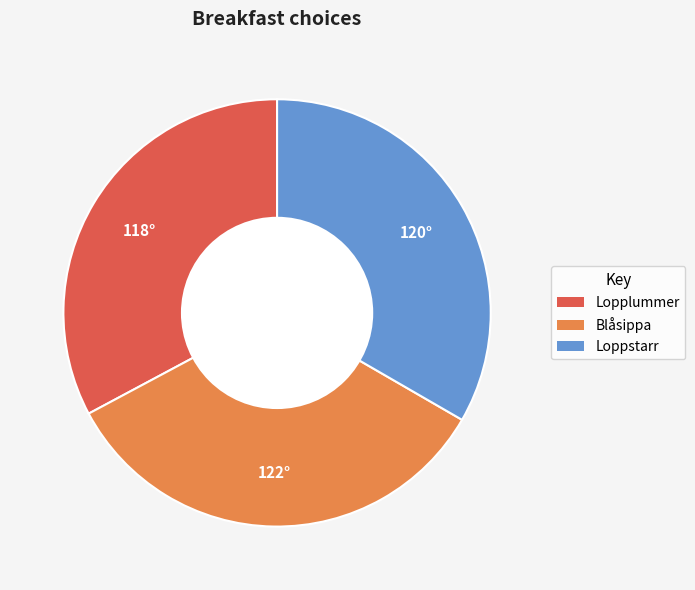

Does Blåsippa represent more than half of the total?

No